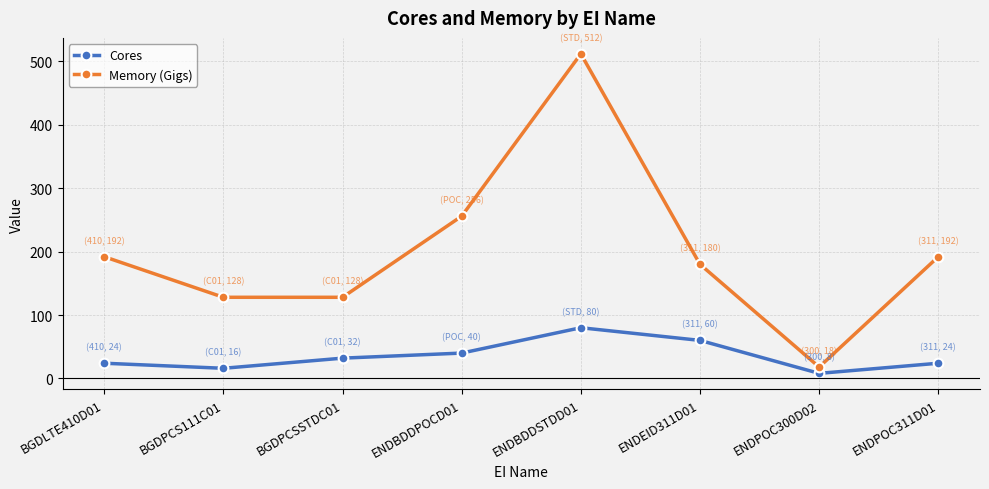

The Memory (Gigs) series shows 512 at ENDBDDSTDD01. True or false?

True